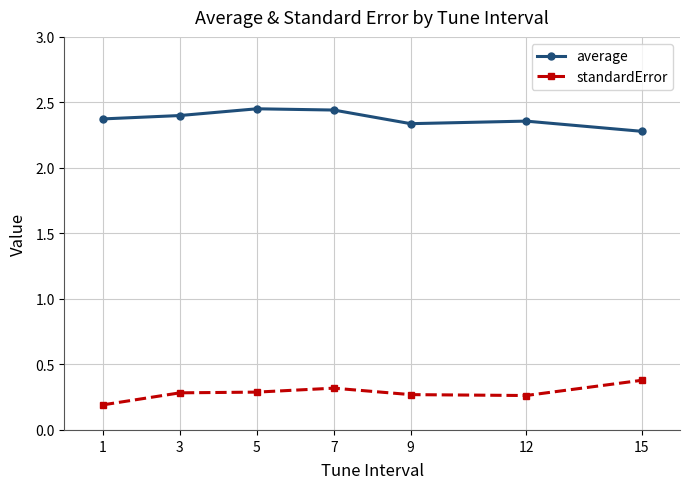

What is the difference between the highest and lowest values at 12?

2.1